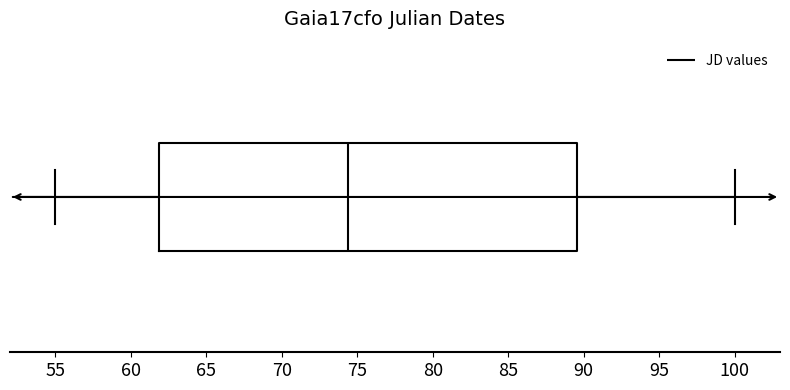

Where is the left edge of the box on the x-axis? The values are not printed on the chart, so give them approximately, as read against the axis.

62.0